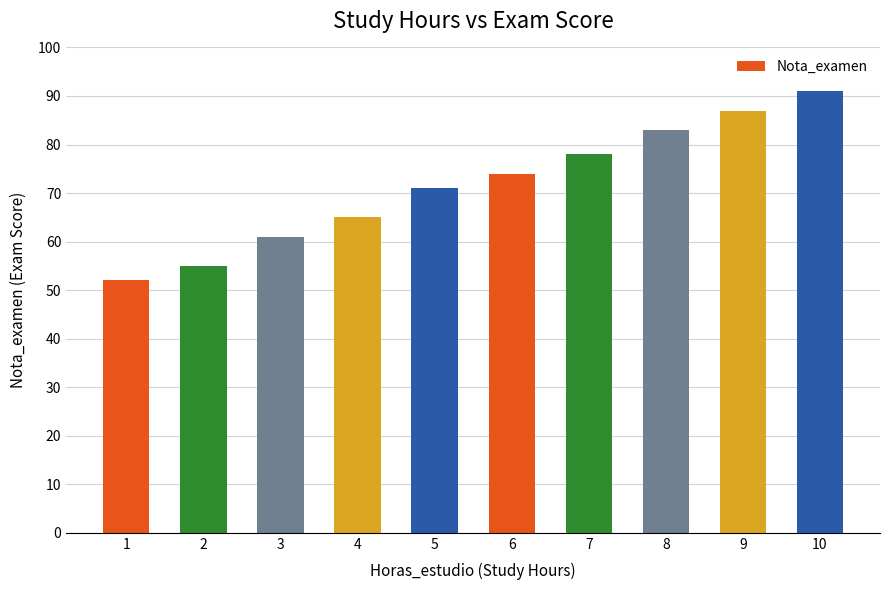

What is the average value?

72